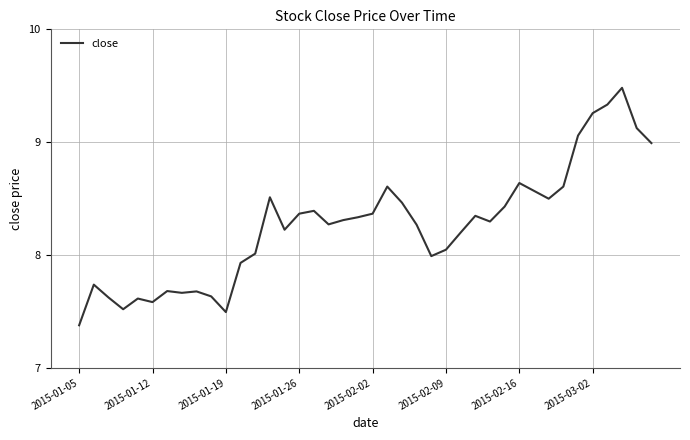

What is the minimum value shown in the chart?

7.4